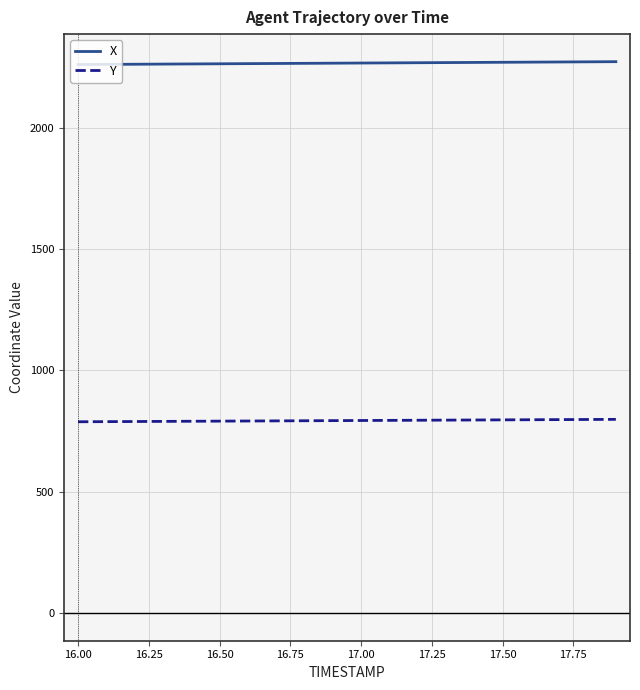

What is the minimum value shown in the chart?

788.4